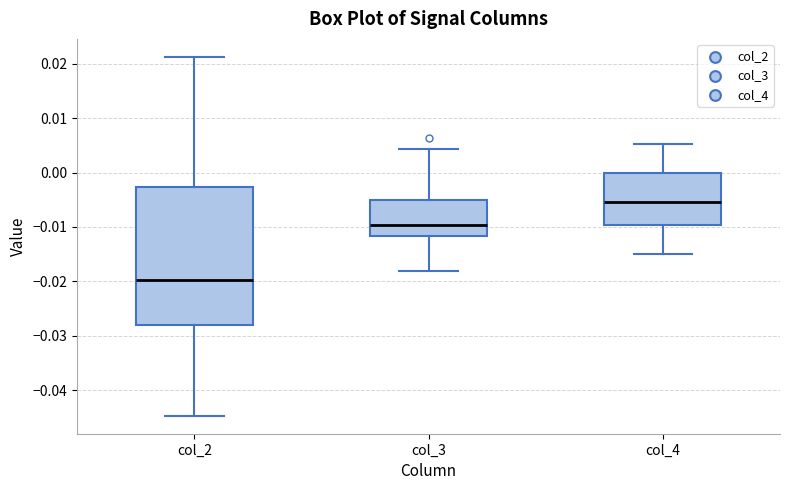

Reading left to right, read every box against the y-axis: the position of its median line, the range the box covers, and the ends of its whiskers. The values are not printed on the chart, so give them approximately, as read against the axis.

col_2: median -0.020, box -0.028 to -0.003, whiskers -0.045 to 0.021
col_3: median -0.010, box -0.012 to -0.005, whiskers -0.018 to 0.004
col_4: median -0.005, box -0.010 to 0.000, whiskers -0.015 to 0.005